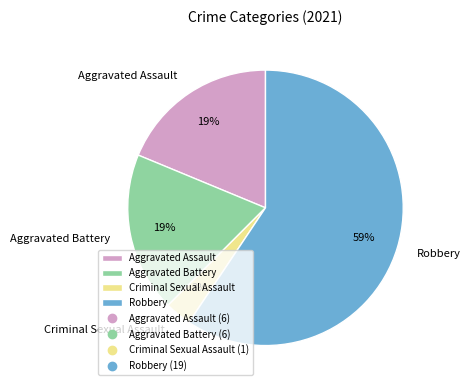

Is there any slice that represents more than half of the pie?

Yes